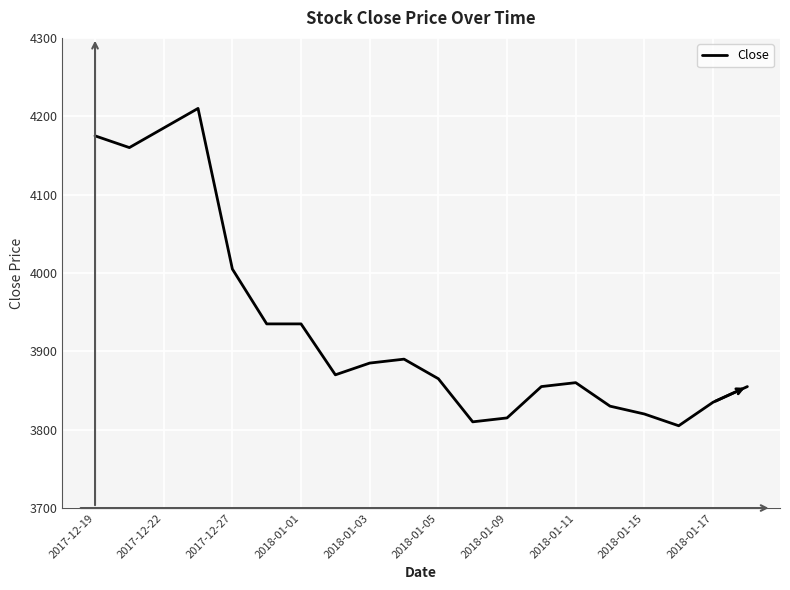

What is the difference between the maximum and minimum values?

405